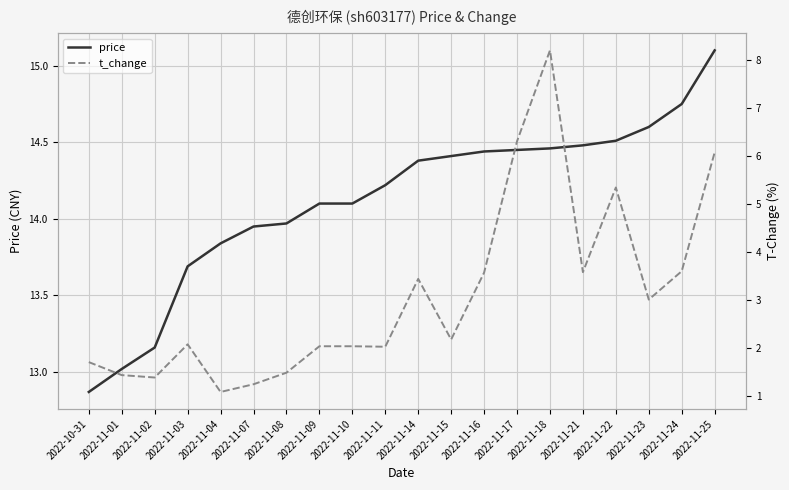

Which series has the largest total across all categories?

price